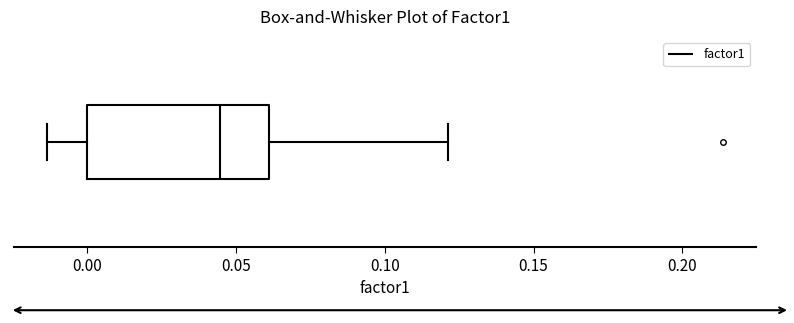

Where does the left whisker of the box end on the x-axis? The values are not printed on the chart, so give them approximately, as read against the axis.

-0.015